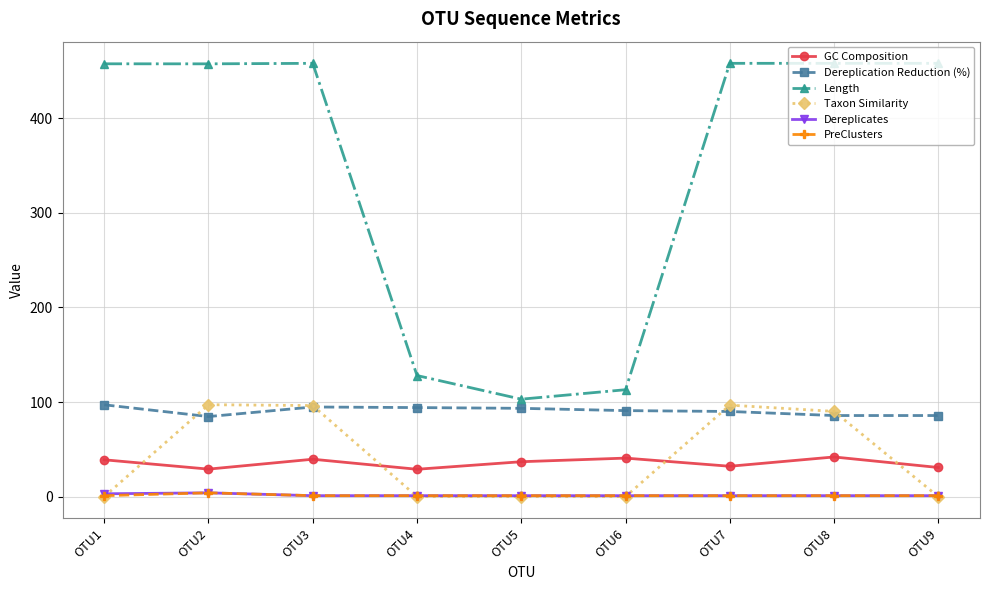

What is the difference between the GC Composition values at OTU4 and OTU7?

3.2